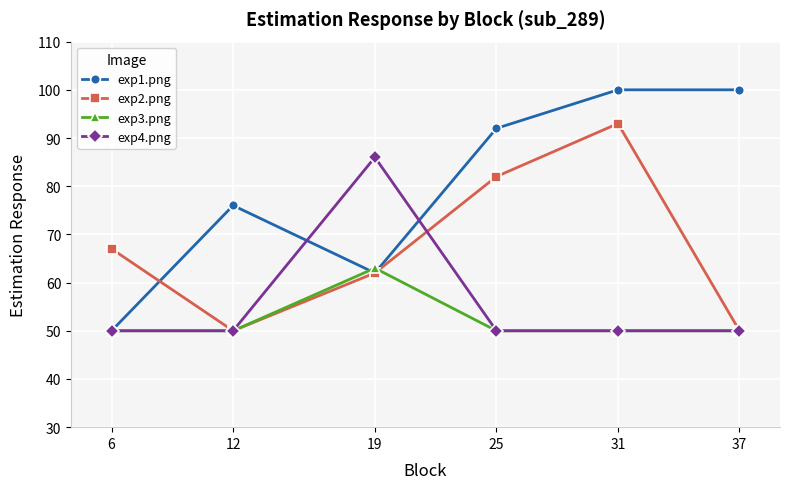

After their last crossing, which series has the higher values: exp2.png or exp1.png?

exp1.png